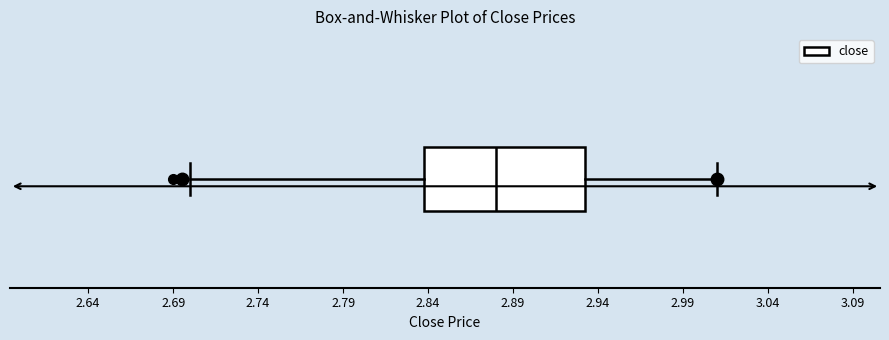

Where does the median line of the box sit on the x-axis? The values are not printed on the chart, so give them approximately, as read against the axis.

2.880